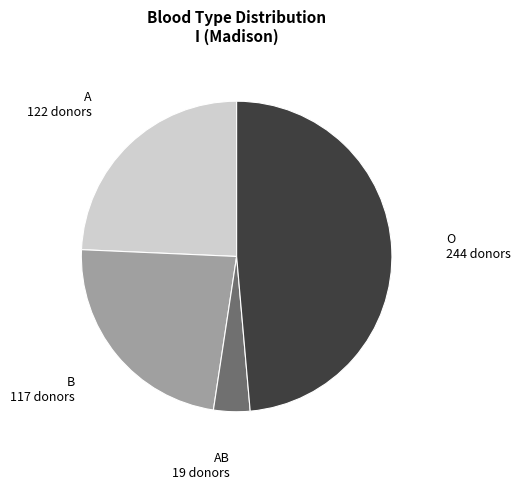

Rank the categories by value from highest to lowest.

O, A, B, AB